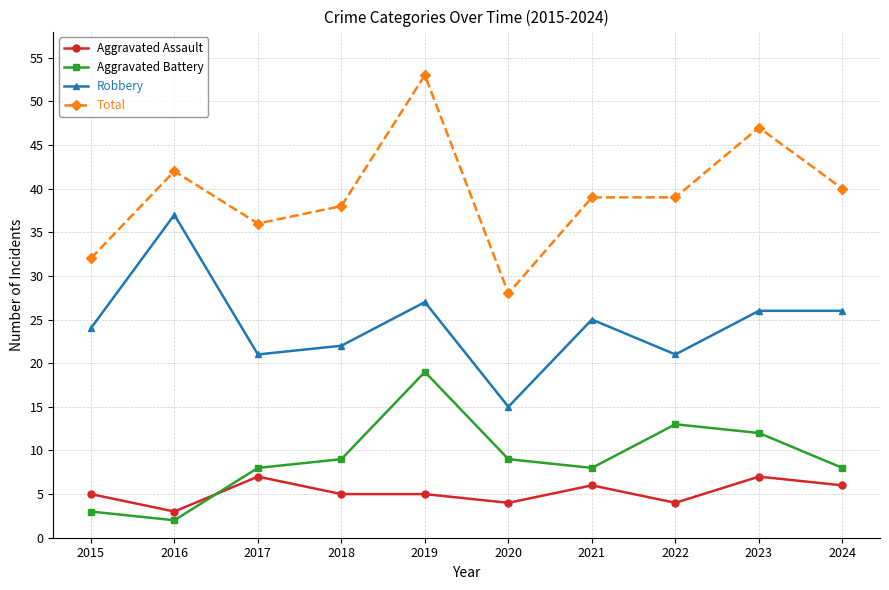

What are all the series names shown in the legend?

Aggravated Assault, Aggravated Battery, Robbery, Total